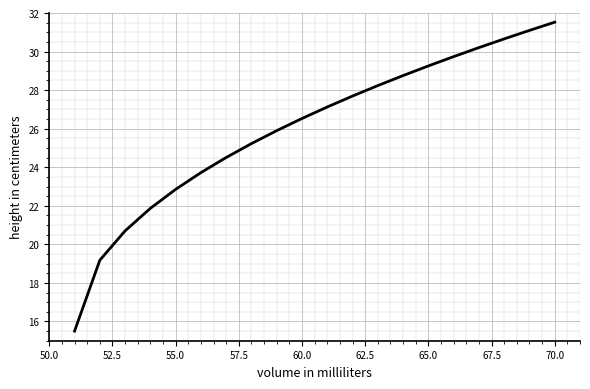

What is the maximum value shown in the chart?

31.5